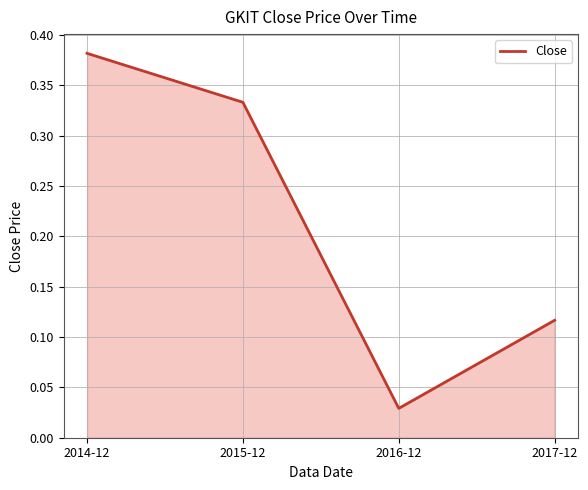

True or false: the data shows 0.2 at 2017-12.

False